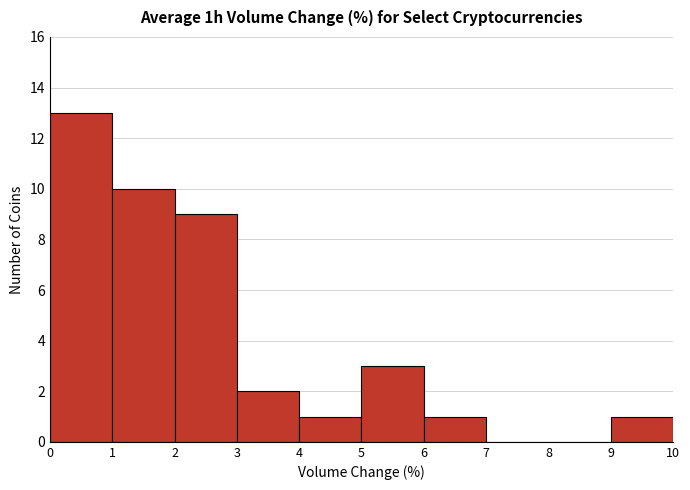

Reading left to right, transcribe this chart: for each bar, give the range it covers on the x-axis and its height. The values are not printed on the chart, so give them approximately, as read against the axis.

0 to 1: 13
1 to 2: 10
2 to 3: 9
3 to 4: 2
4 to 5: 1
5 to 6: 3
6 to 7: 1
7 to 8: 0
8 to 9: 0
9 to 10: 1